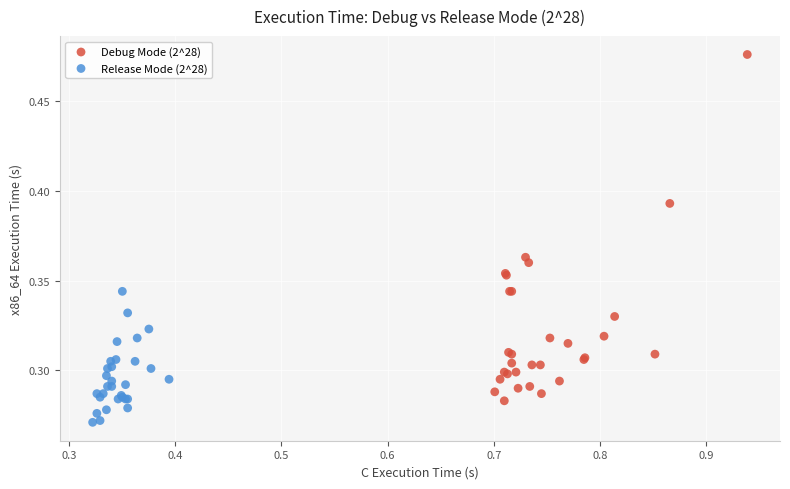

Which series reaches the minimum Y coordinate?

Release Mode (2^28)